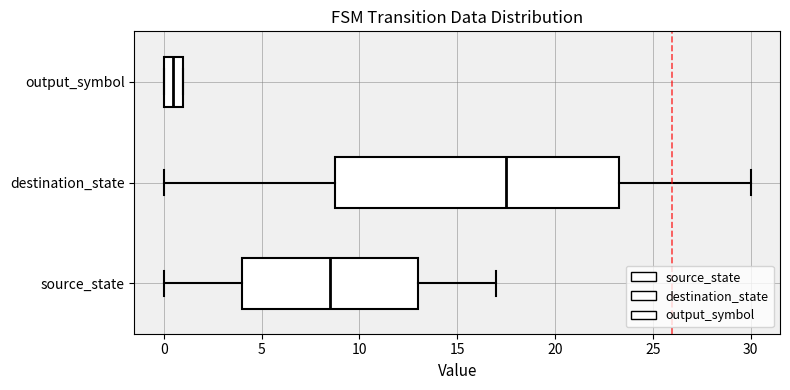

Where does the right whisker of the box for destination_state end on the x-axis? The values are not printed on the chart, so give them approximately, as read against the axis.

30.0